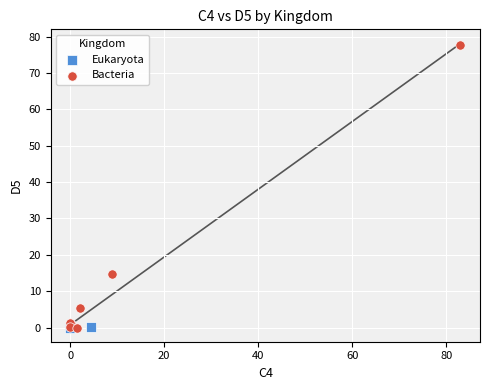

What are all the series names shown in the legend?

Eukaryota, Bacteria